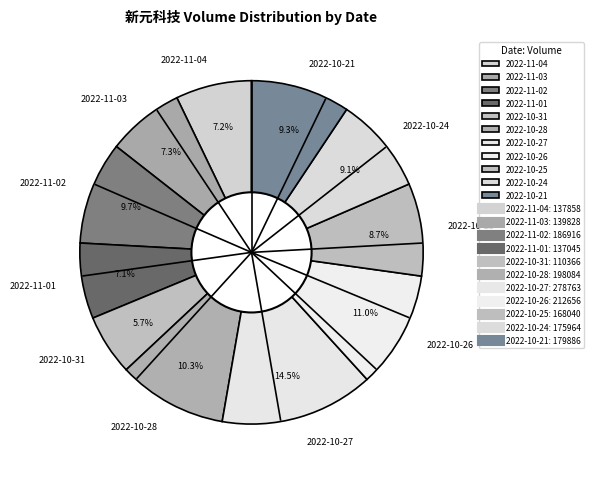

What is the largest slice in the pie chart?

2022-10-27